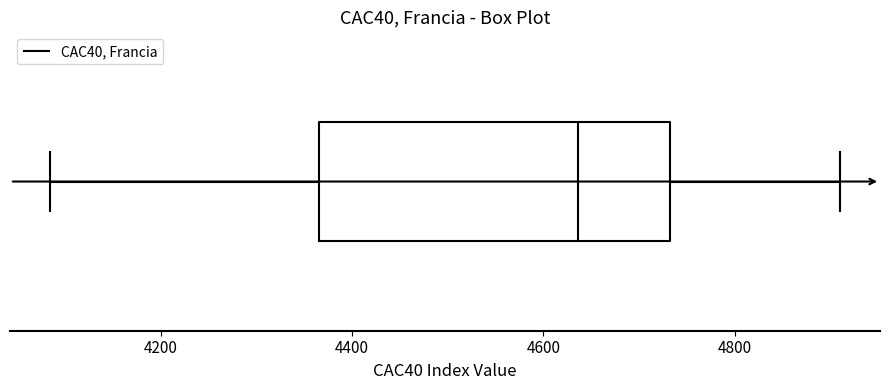

Transcribe this box plot: give where the median line is, the range the box spans, and where the two whiskers end, as read against the x-axis. The values are not printed on the chart, so give them approximately, as read against the axis.

median 4640, box 4360 to 4740, whiskers 4080 to 4920